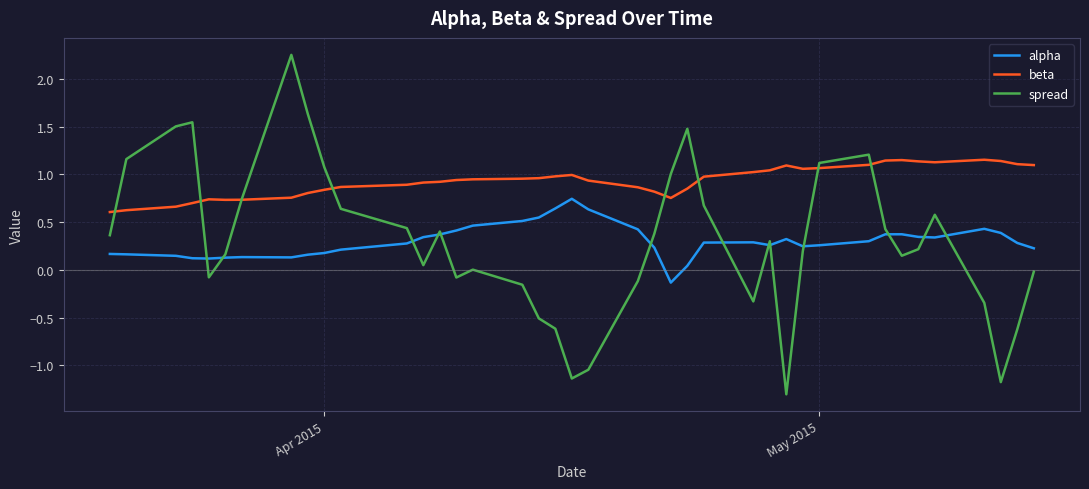

How many negative values does the alpha series have?

1